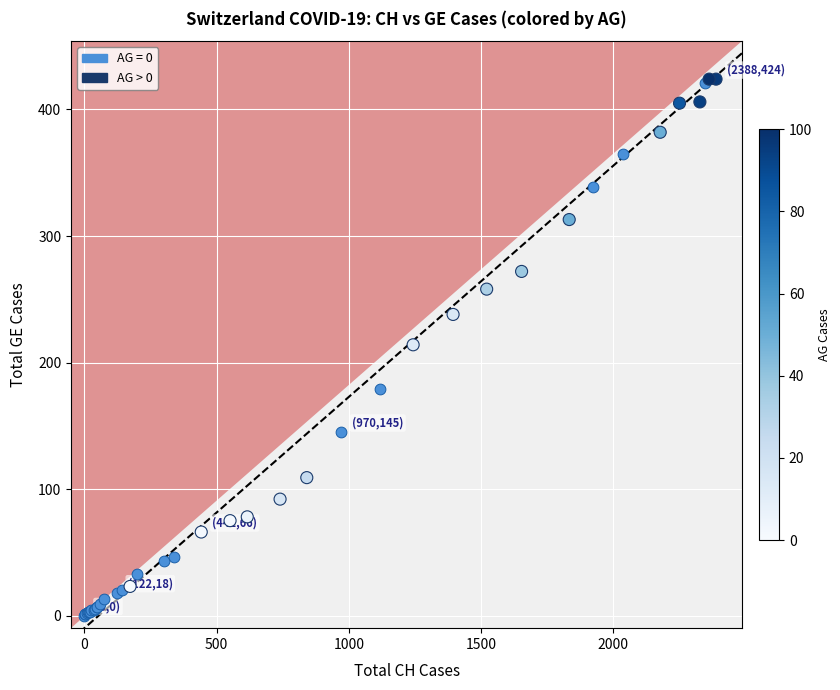

Which series has the largest Y range (max minus min)?

AG = 0